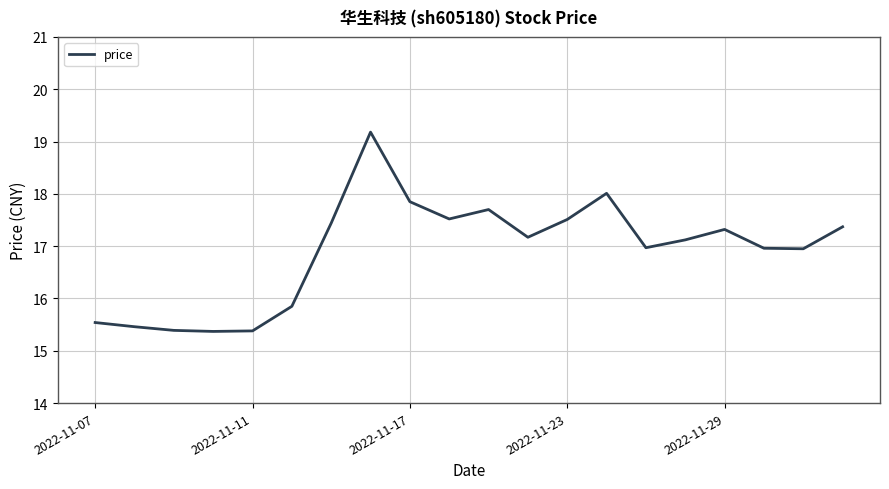

How many lines are shown in the chart?

1